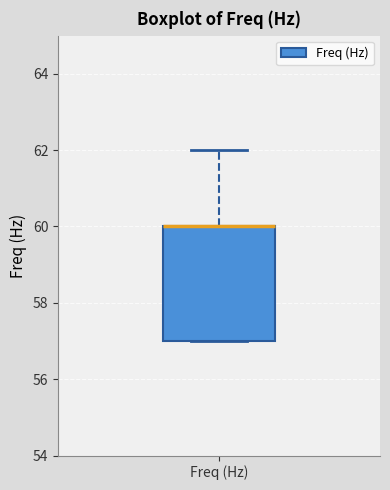

Read this box plot against the y-axis: the position of the median line, the range covered by the box, and the ends of both whiskers. The values are not printed on the chart, so give them approximately, as read against the axis.

median 60 (drawn on the box's upper edge), box 57 to 60, whiskers 57 to 62